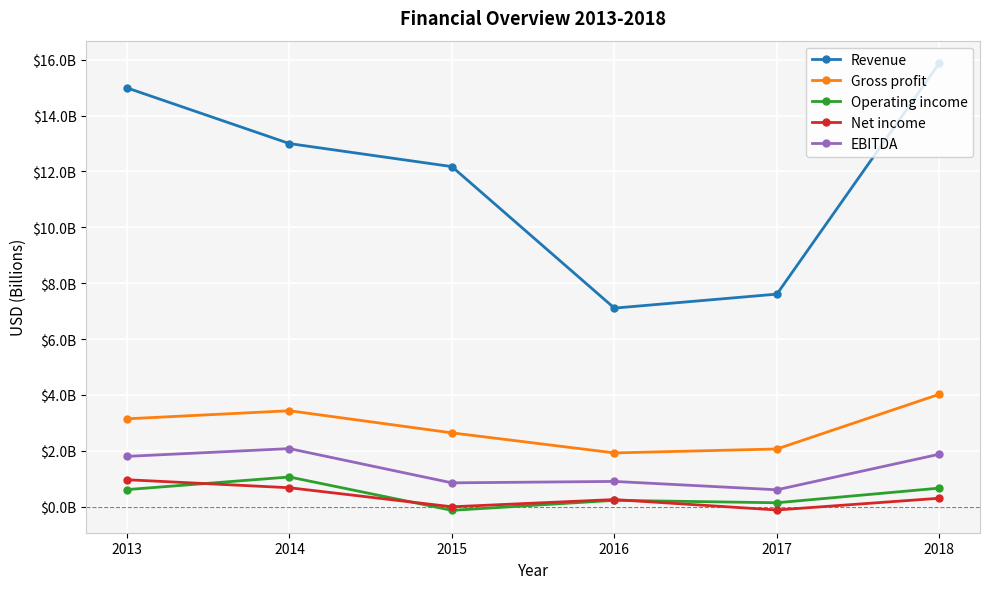

What are all the series names shown in the legend?

Revenue, Gross profit, Operating income, Net income, EBITDA